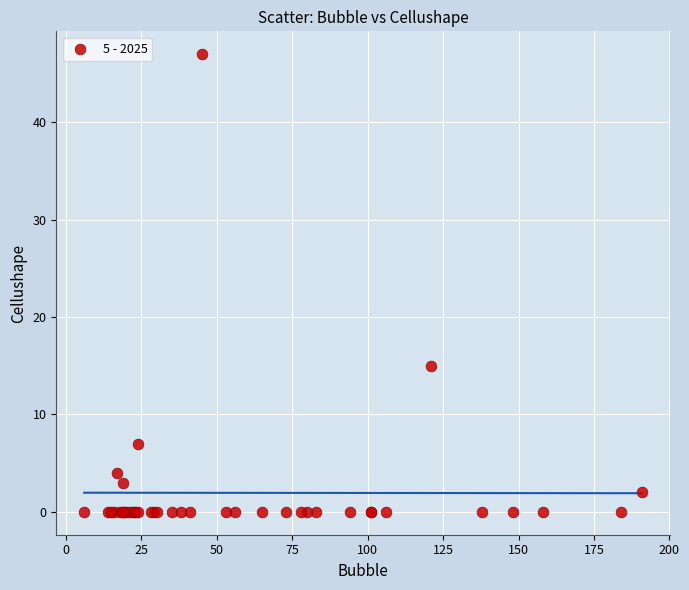

What Y value in the scatter plot is closest to 23?

15